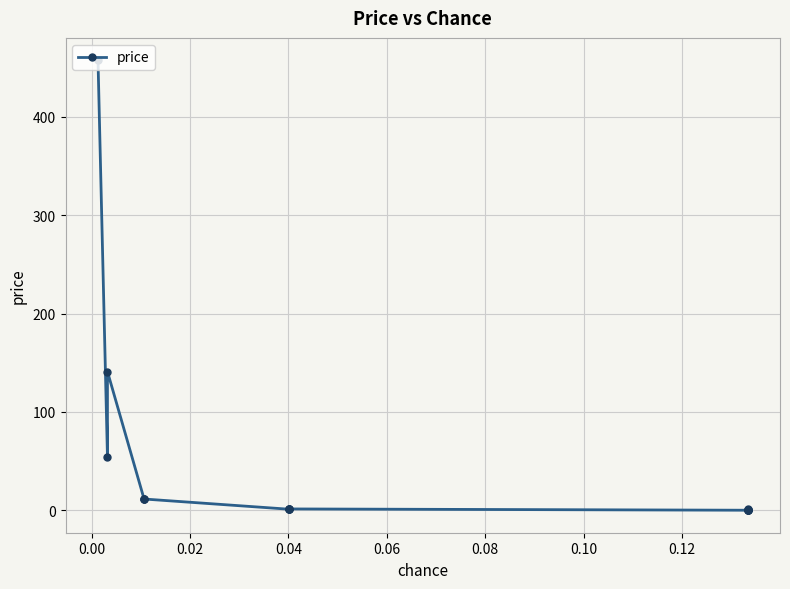

How many interior local peaks (higher than both neighbors) does the data have?

3